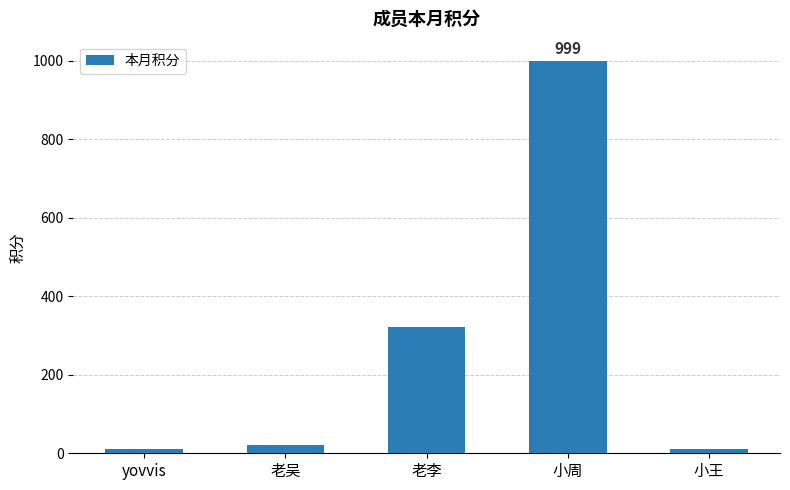

What is the sum of the values at 老李 and 小周?

1322